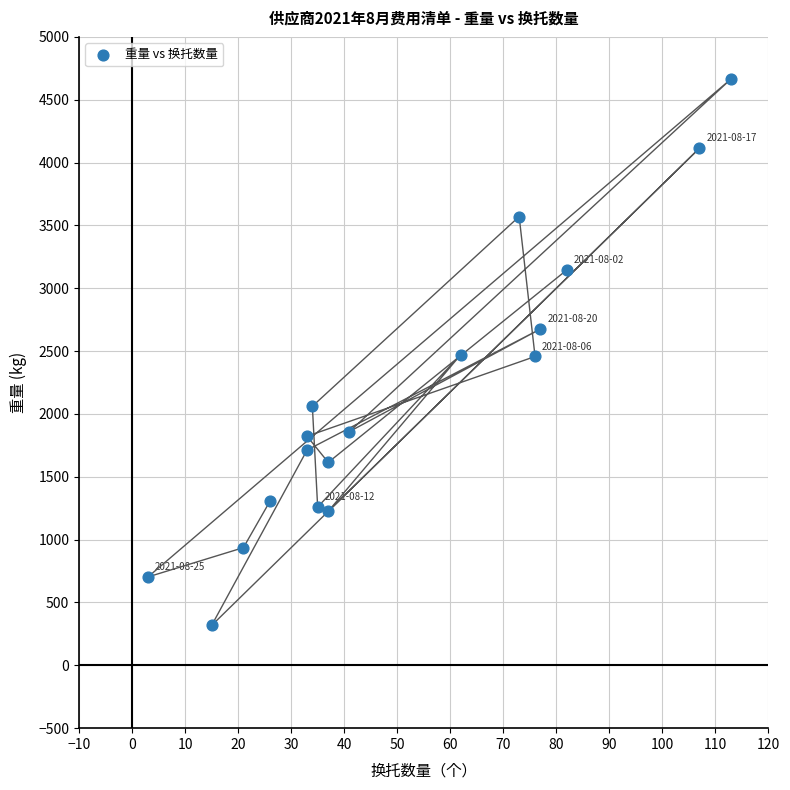

What is the range of X values (max minus min)?

110.0